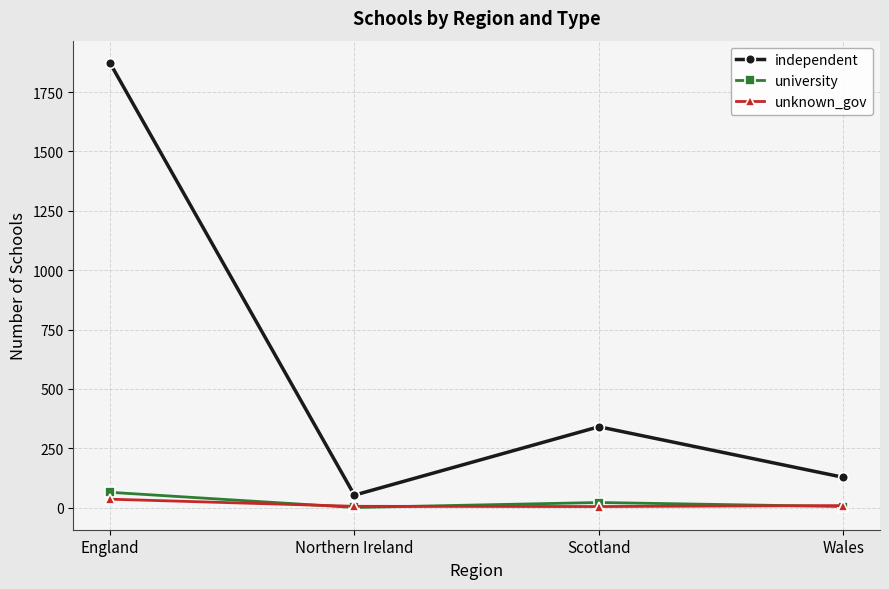

What is the minimum value shown in the chart?

1